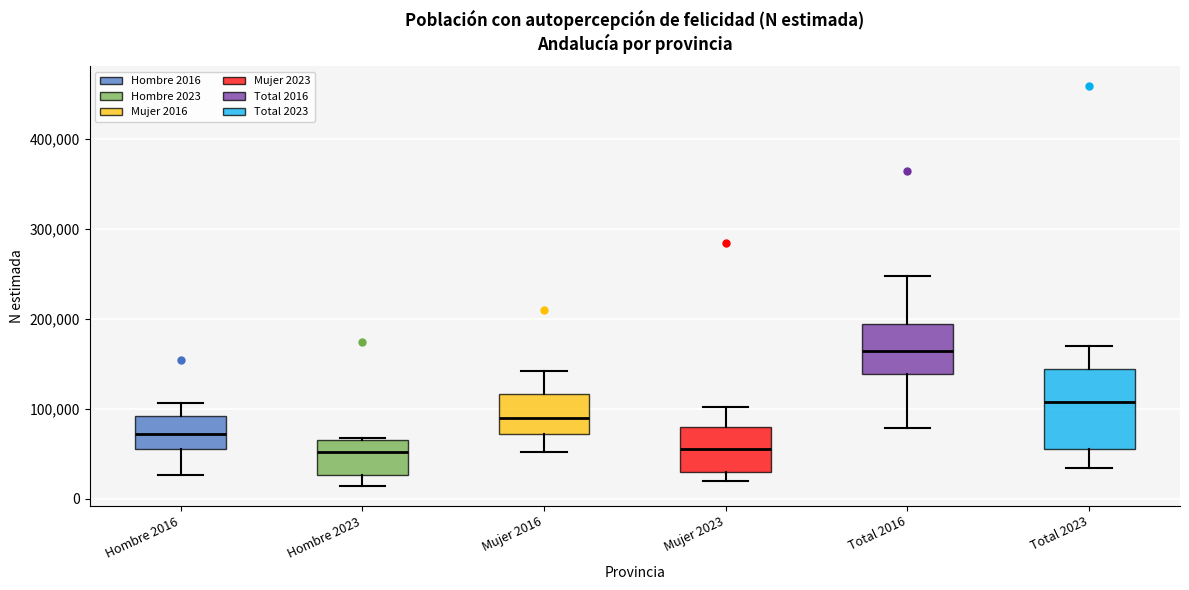

Comparing the boxes themselves (not the whiskers), which one is the tallest?

Total 2023